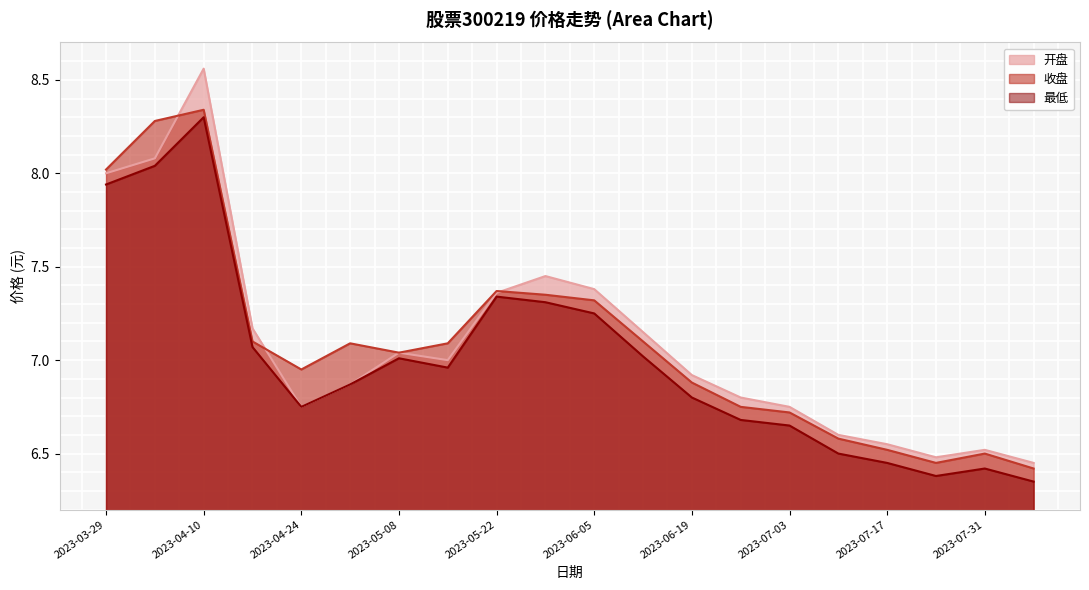

How many interior local valleys does the 开盘 series have?

3